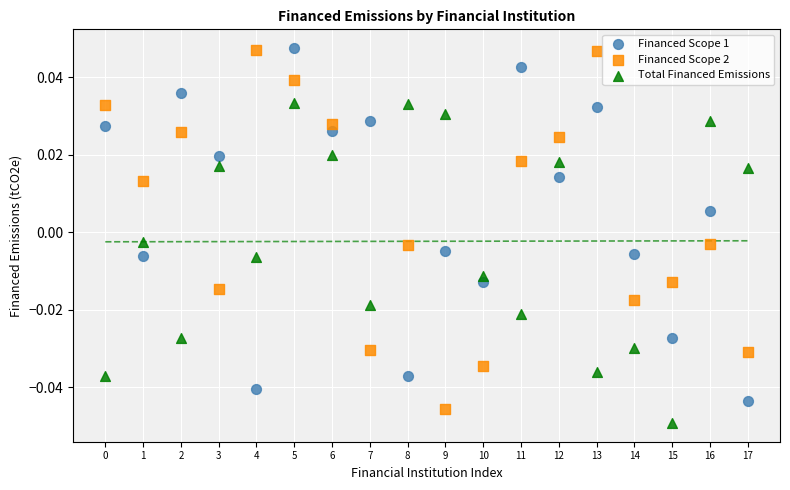

What are all the series names shown in the legend?

Financed Scope 1, Financed Scope 2, Total Financed Emissions